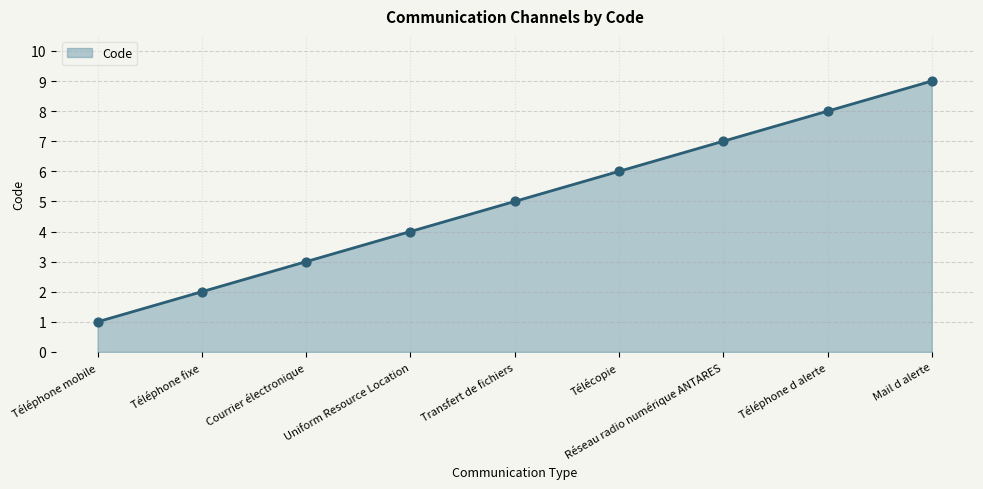

Which has a higher value, Télécopie or Téléphone mobile?

Télécopie